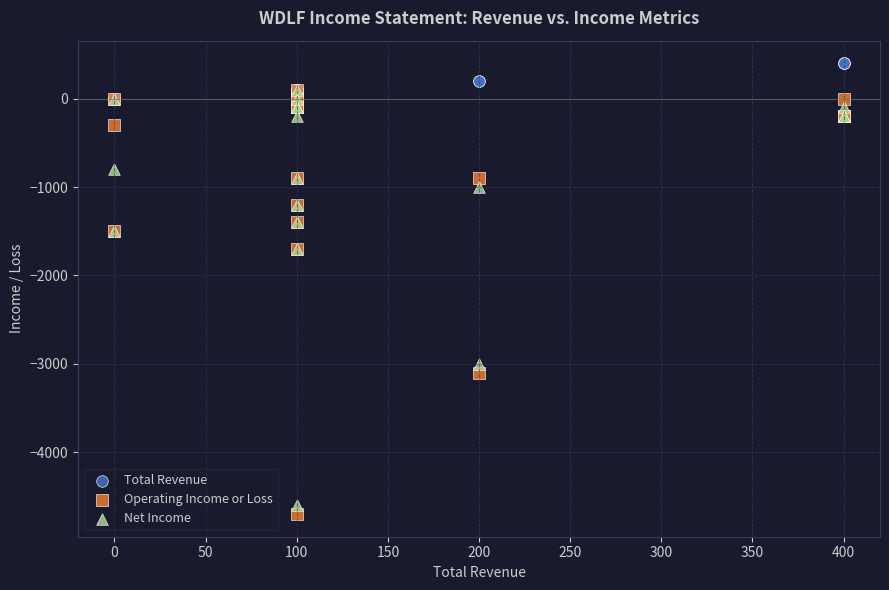

Which series contains the lowest Y value?

Operating Income or Loss